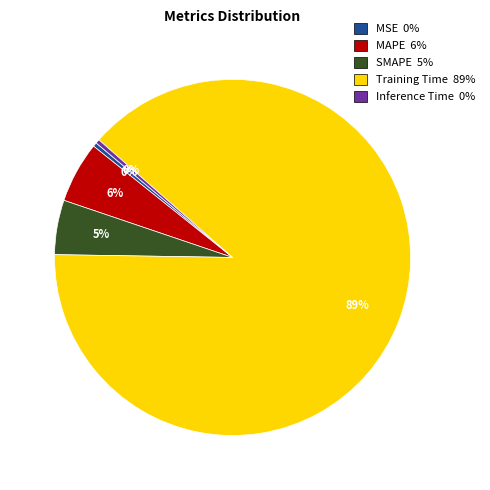

Is it true that MAPE is 6% of the pie?

True